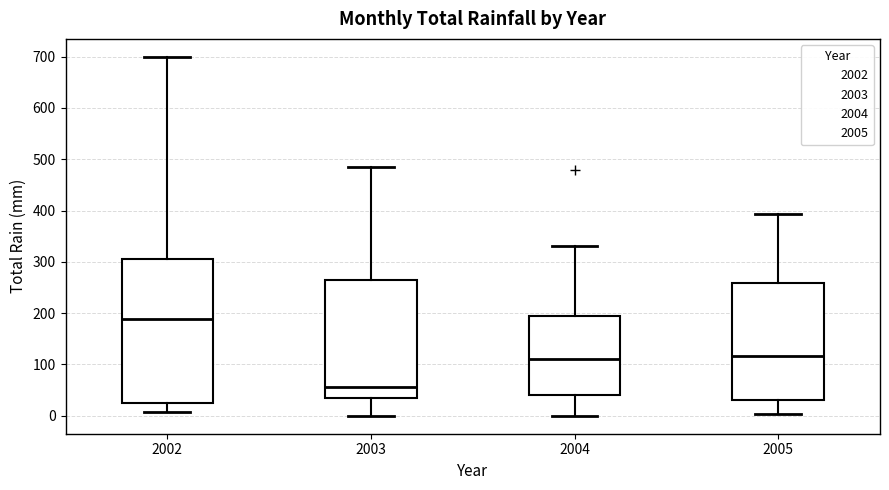

Where does the upper whisker of the box at x = 2002 end on the y-axis? The values are not printed on the chart, so give them approximately, as read against the axis.

700